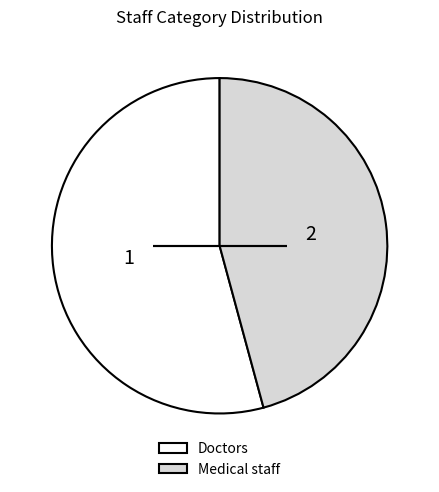

What is the majority slice?

Doctors